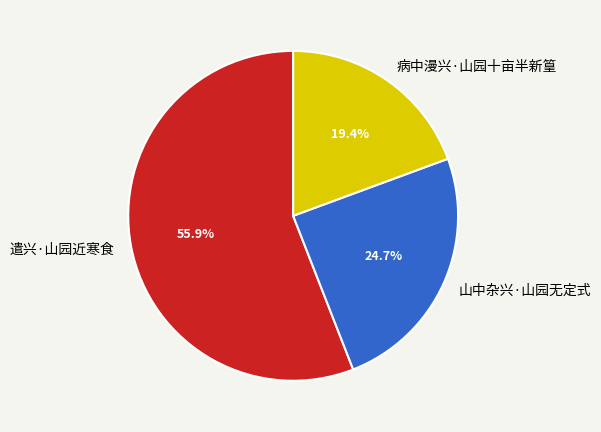

Which slice is the largest?

遣兴·山园近寒食